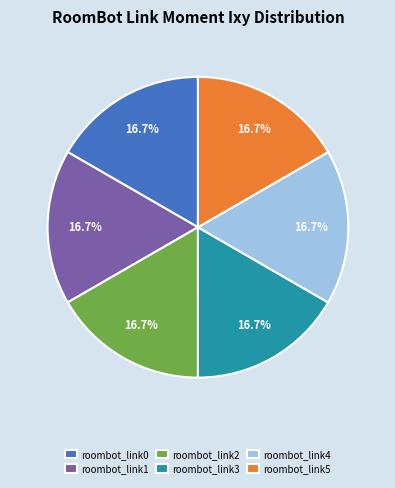

To the nearest percent, what portion does roombot_link5 represent?

17%